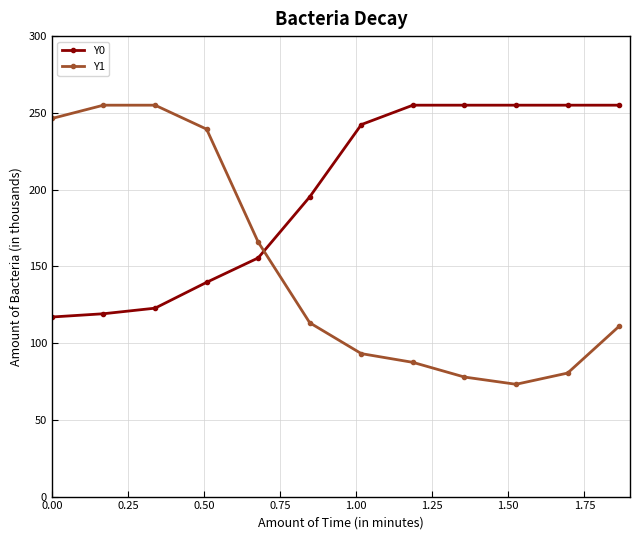

Which series has the largest range (max minus min)?

Y1